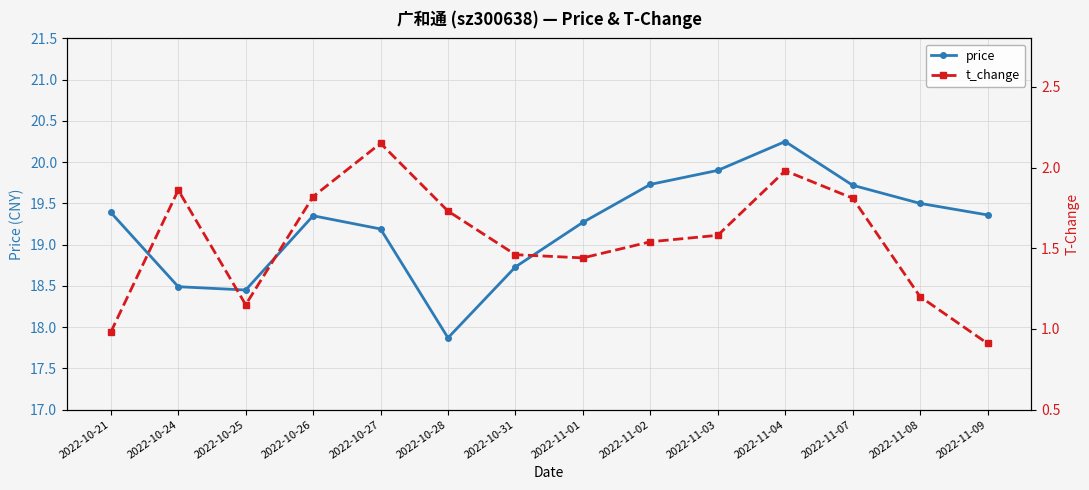

At 2022-11-04, list the series in order from smallest to largest.

t_change, price